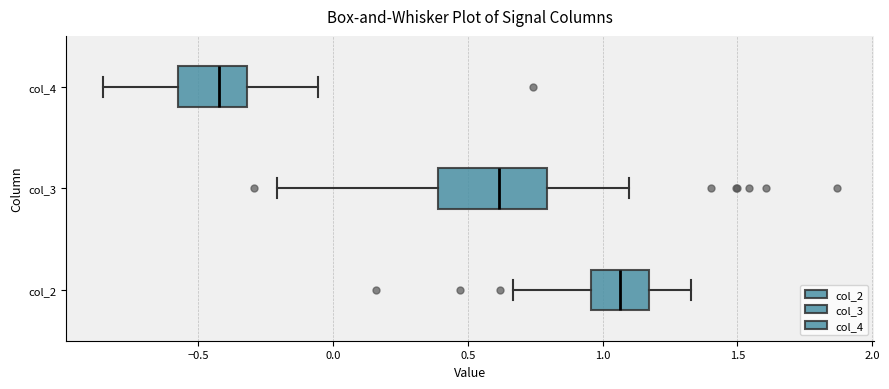

Reading bottom to top, transcribe this box plot: for each box, give where its median line is, the range the box spans, and where its two whiskers end, as read against the x-axis. The values are not printed on the chart, so give them approximately, as read against the axis.

col_2: median 1.05, box 0.95 to 1.15, whiskers 0.65 to 1.35
col_3: median 0.60, box 0.40 to 0.80, whiskers -0.20 to 1.10
col_4: median -0.40, box -0.55 to -0.30, whiskers -0.85 to -0.05